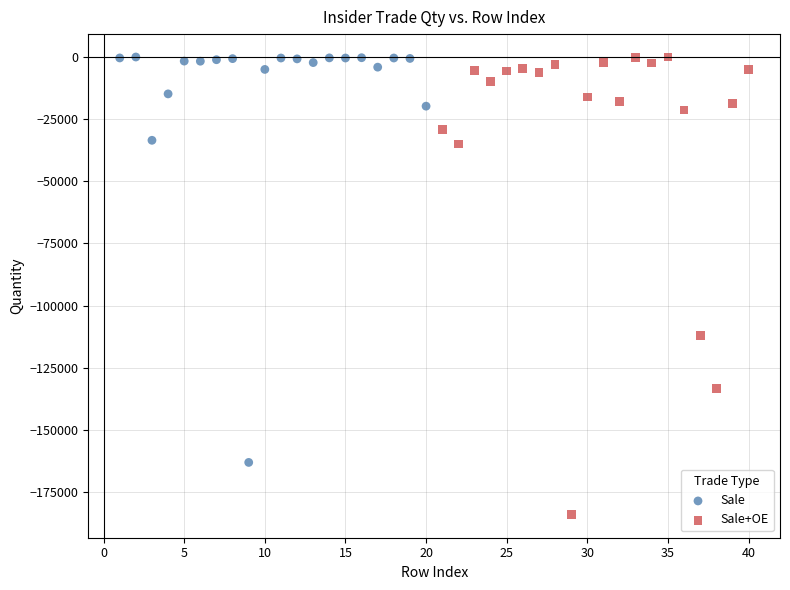

Which series contains the lowest Y value?

Sale+OE